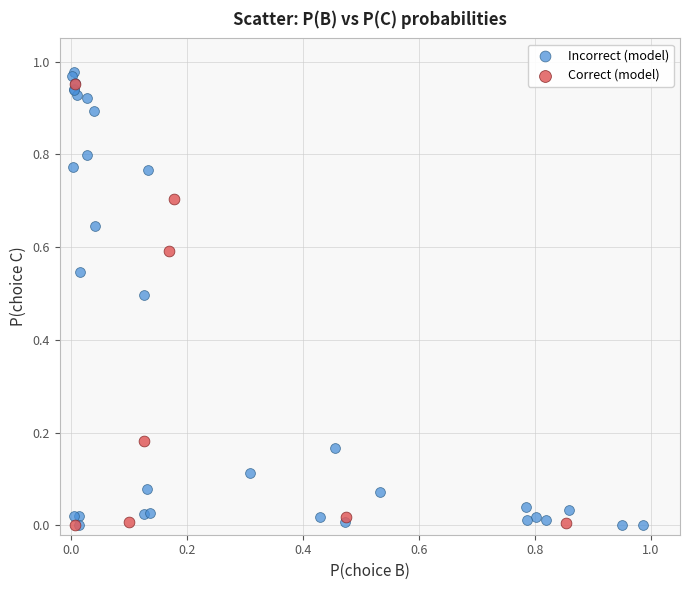

What are all the series names shown in the legend?

Incorrect (model), Correct (model)